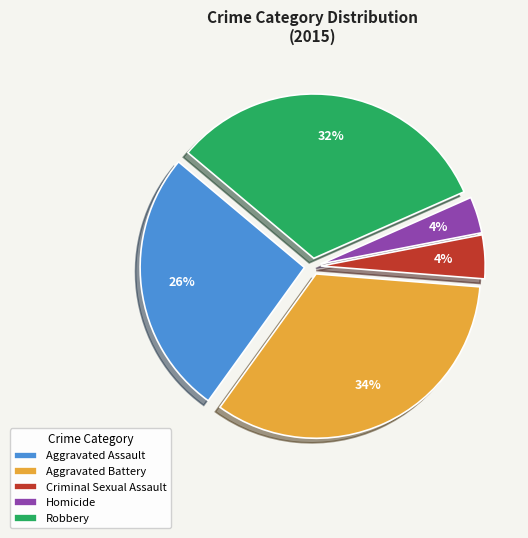

What is the ratio of the value at Aggravated Battery to the value at Aggravated Assault?

1.3